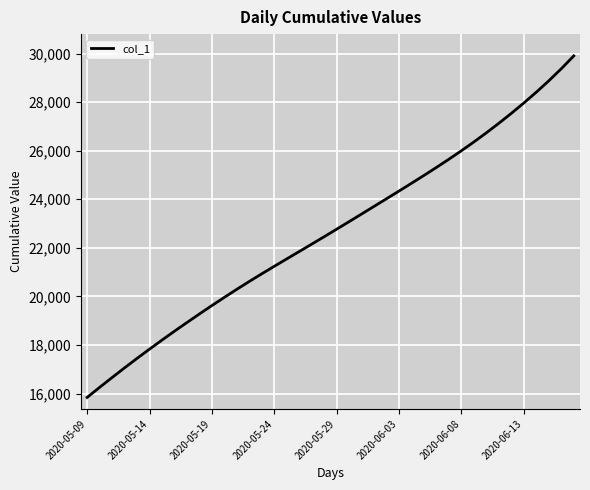

How many lines are shown in the chart?

1